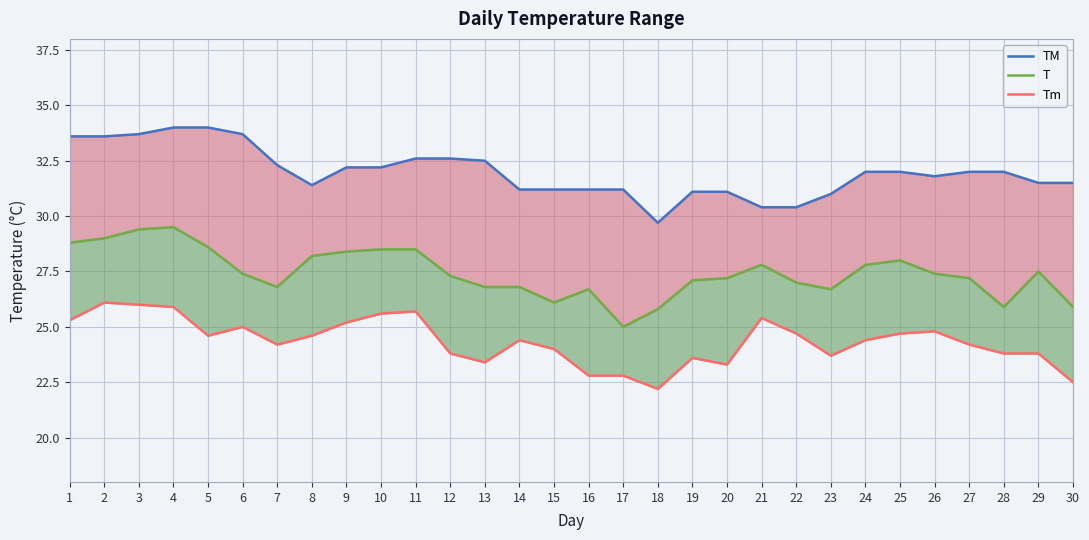

True or false: T and Tm cross at least once.

False